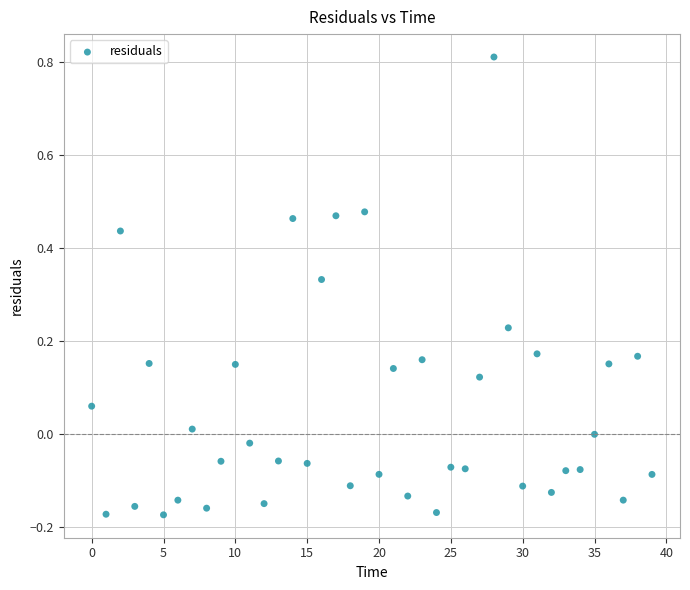

What is the range of Y values (max minus min)?

1.0